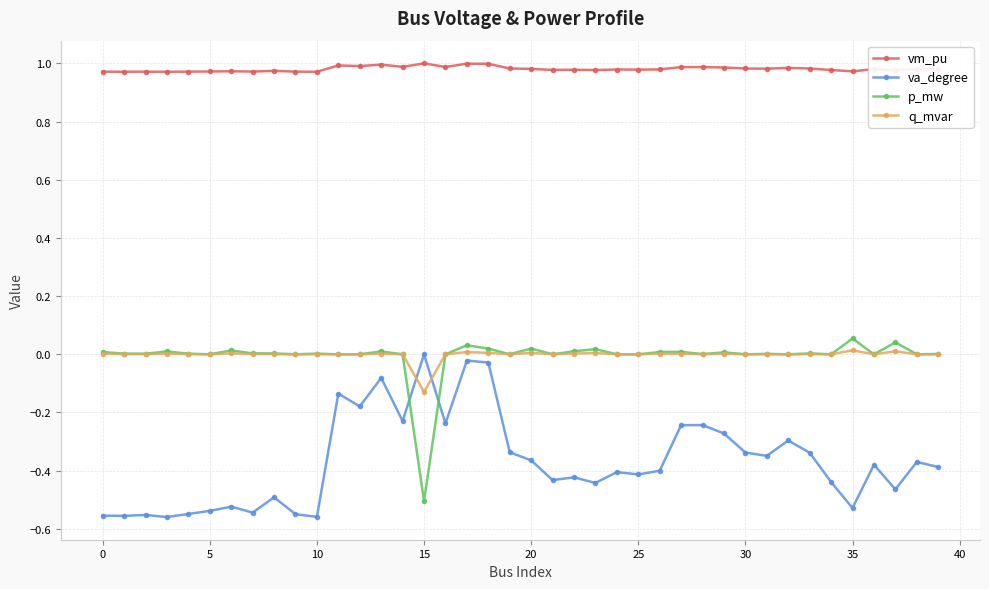

True or false: p_mw has more than 1 interior local peaks.

True